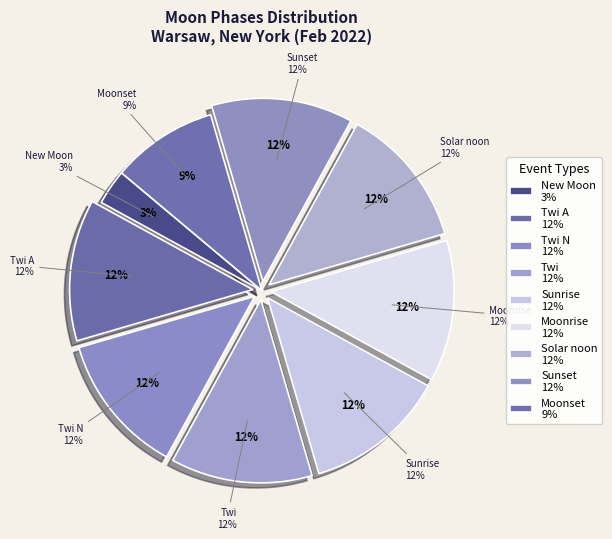

How many slices are in this pie chart?

9